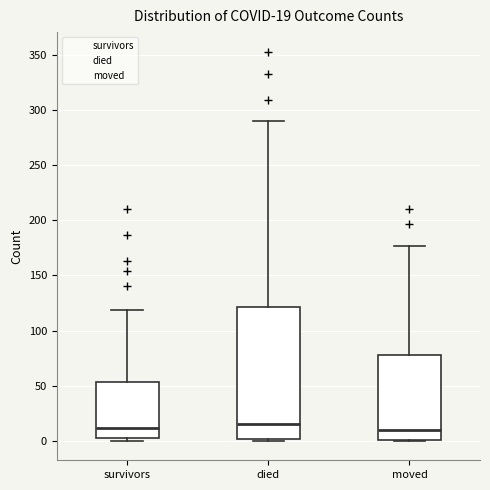

Comparing the boxes themselves (not the whiskers), which one is the tallest?

died